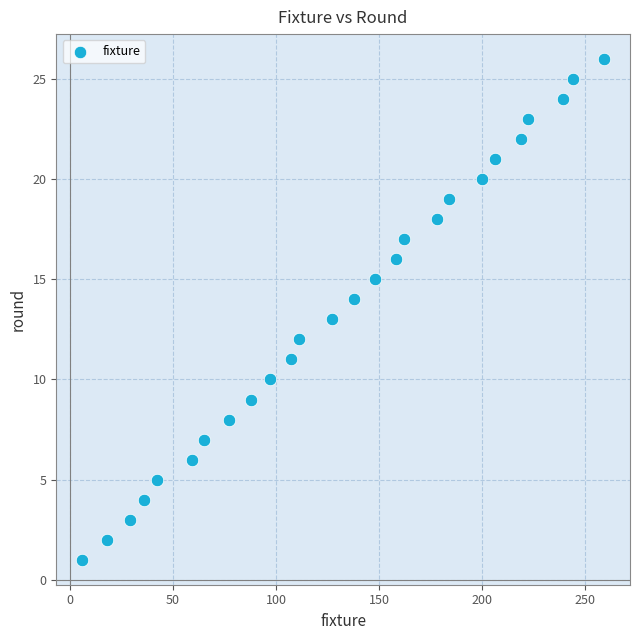

What is the range of X values (max minus min)?

253